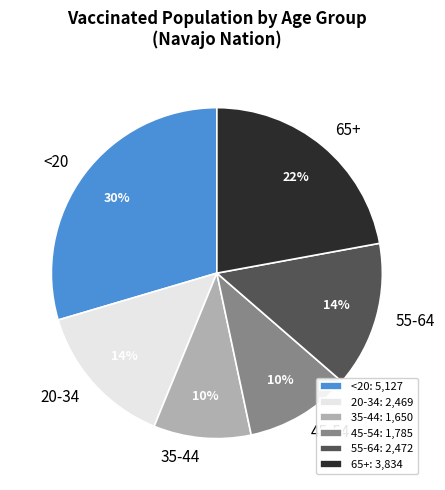

To the nearest percent, what is the difference between the 45-54 and 65+ slice percentages?

12%